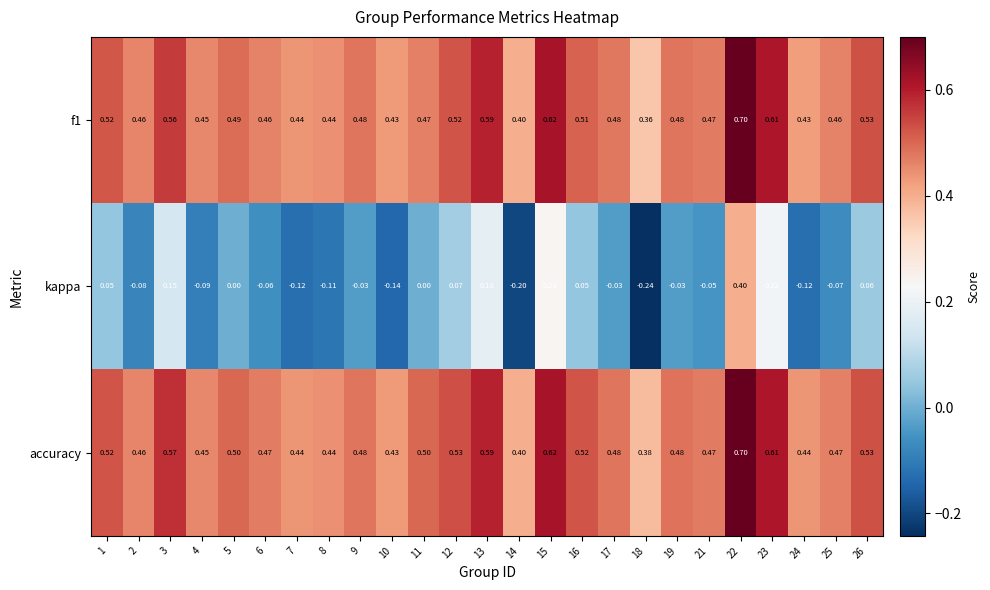

How many distinct data groups are displayed?

3